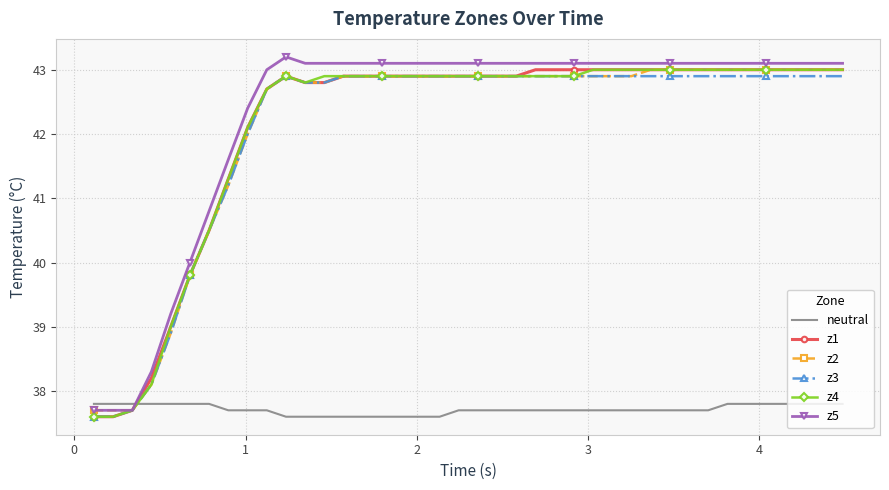

What are all the series names shown in the legend?

neutral, z1, z2, z3, z4, z5